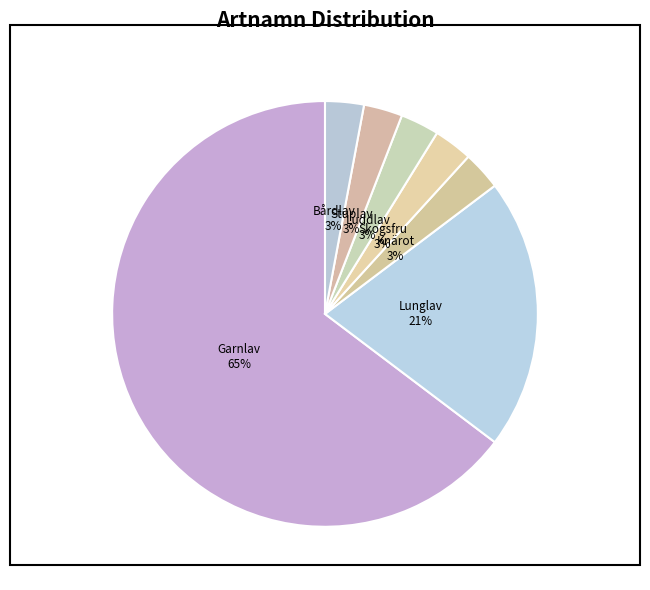

Which category has the biggest portion of the pie?

Garnlav